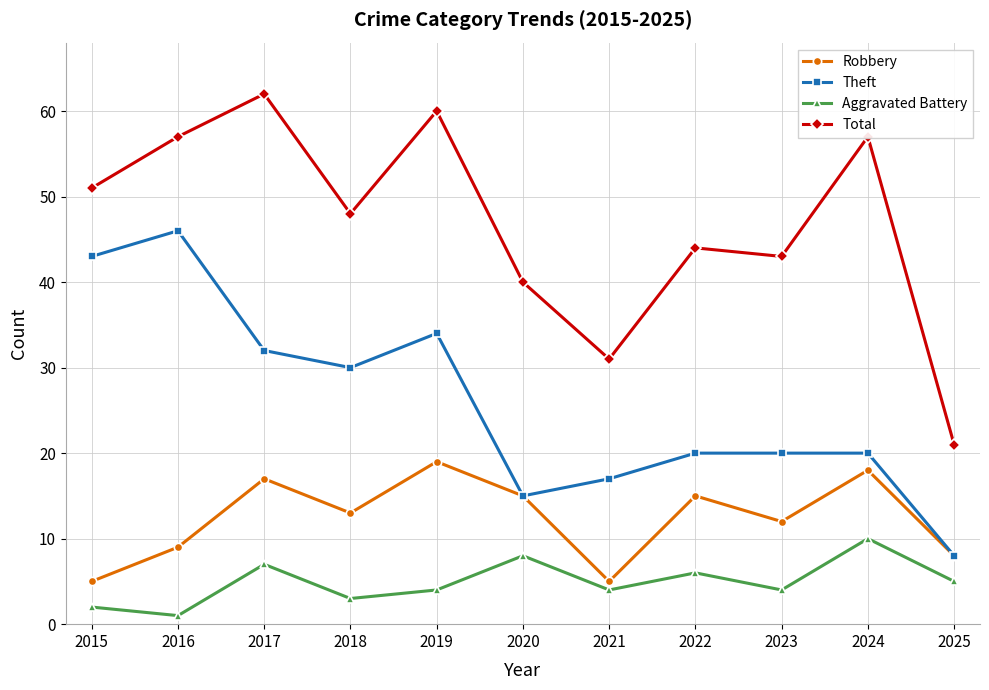

What are all the series names shown in the legend?

Robbery, Theft, Aggravated Battery, Total